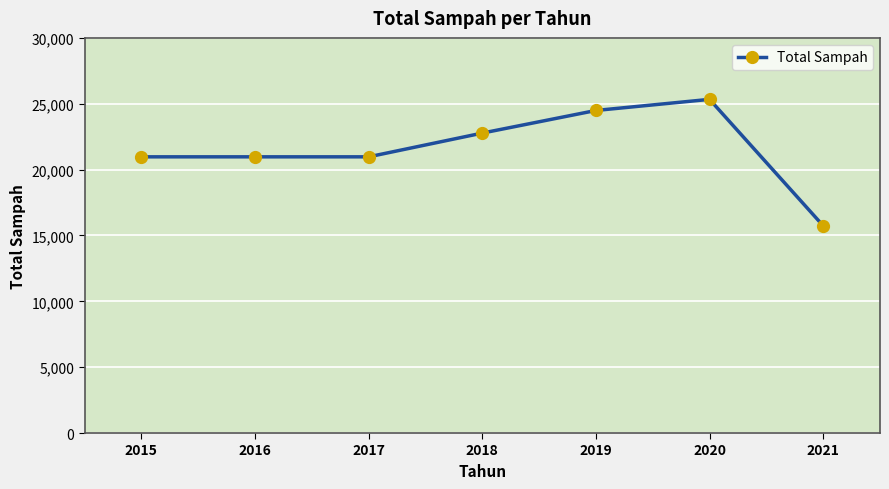

How many lines are shown in the chart?

1